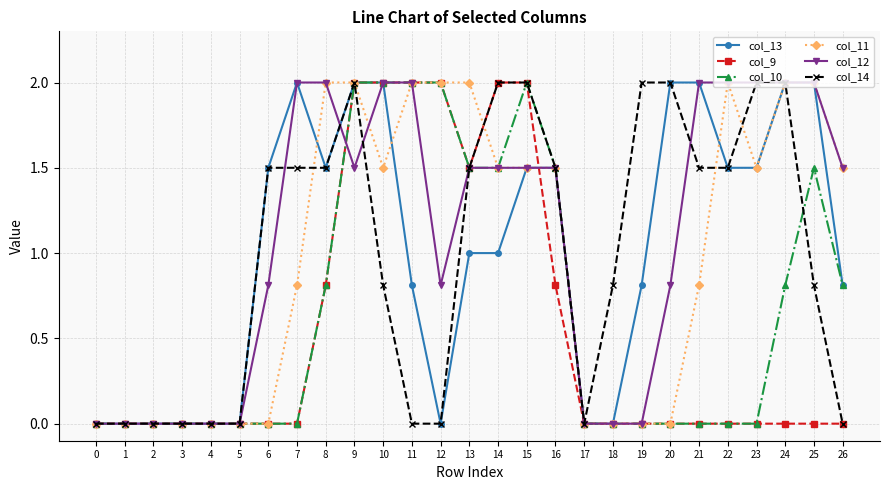

At which category is the sum across all series the highest?

9